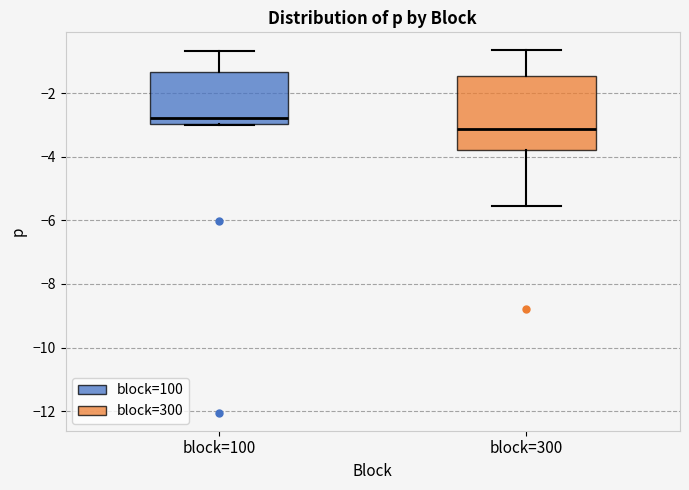

Reading left to right, read every box against the y-axis: the position of its median line, the range the box covers, and the ends of its whiskers. The values are not printed on the chart, so give them approximately, as read against the axis.

block=100: median -2.8, box -3.0 to -1.4, whiskers -3.0 to -0.6
block=300: median -3.2, box -3.8 to -1.4, whiskers -5.6 to -0.6